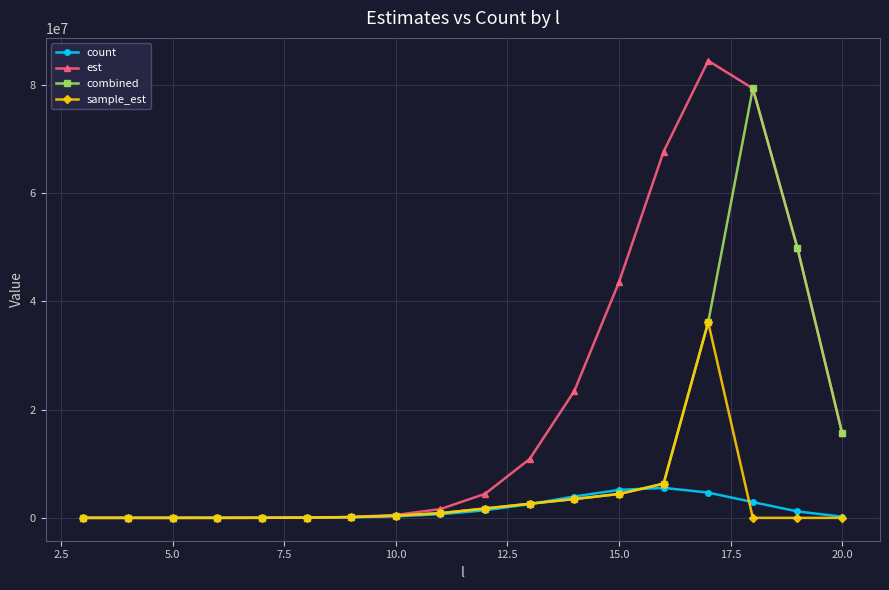

True or false: count has more than 0 interior local peaks.

True